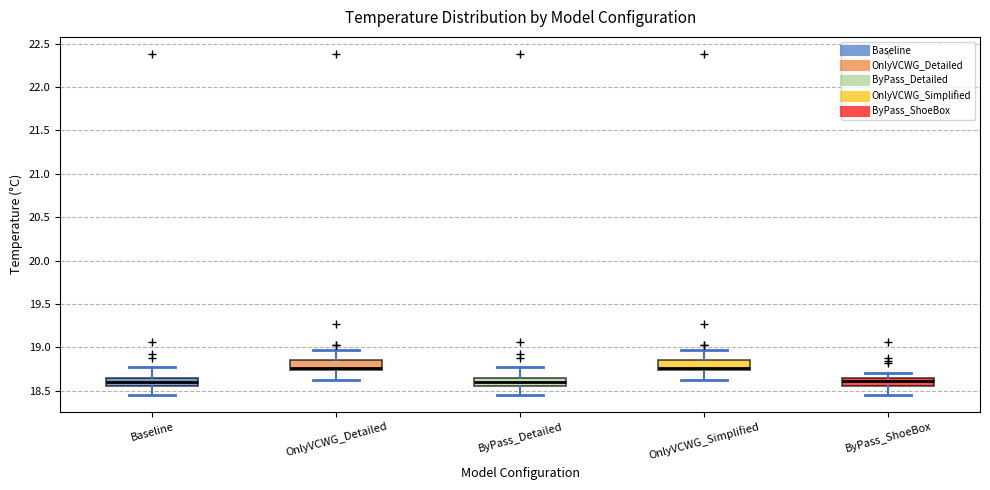

Where is the lower edge of the box for OnlyVCWG_Simplified on the y-axis? The values are not printed on the chart, so give them approximately, as read against the axis.

18.75